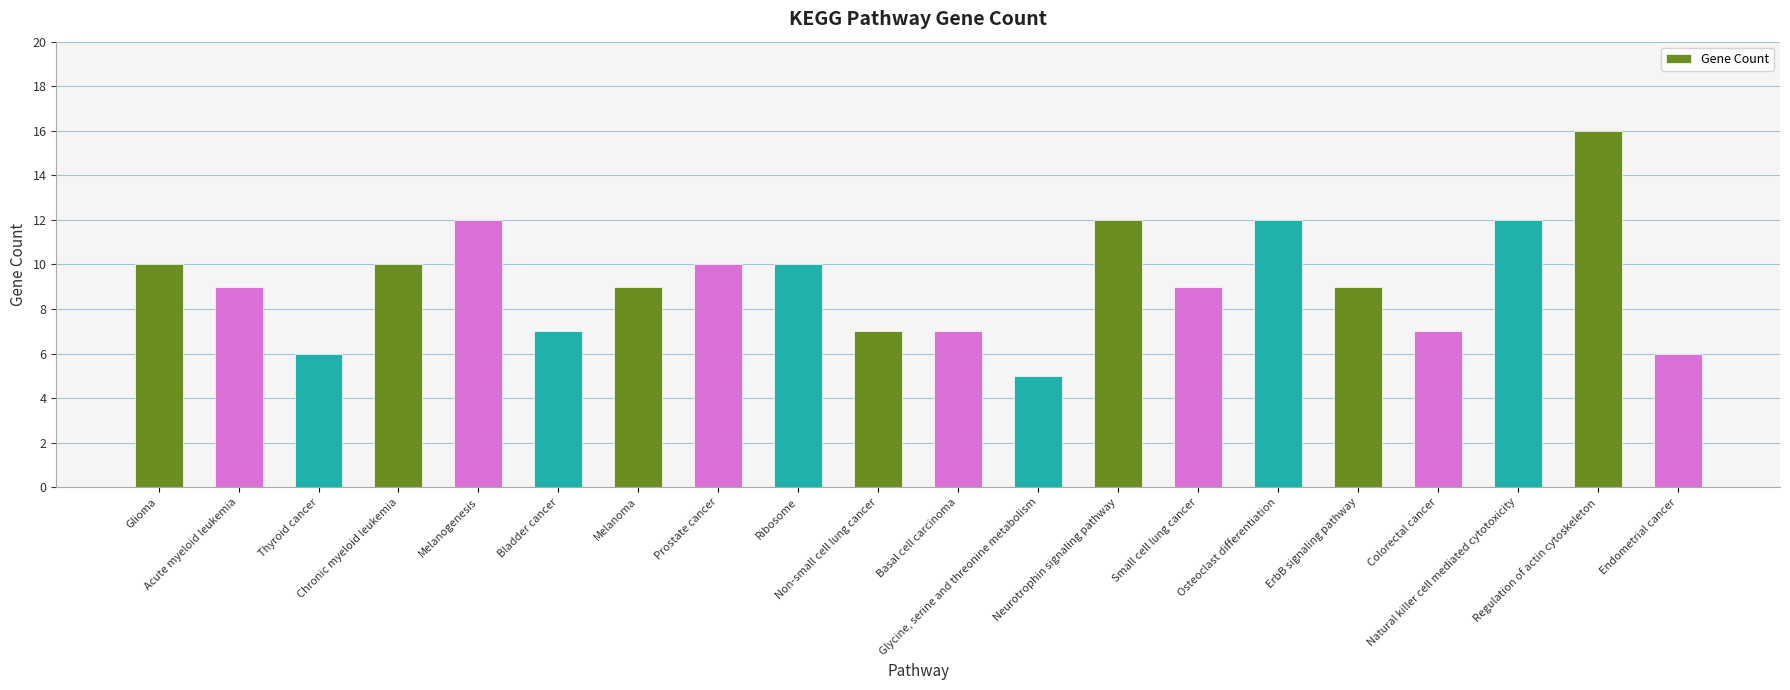

What is the change in value from Non-small cell lung cancer to ErbB signaling pathway?

+2